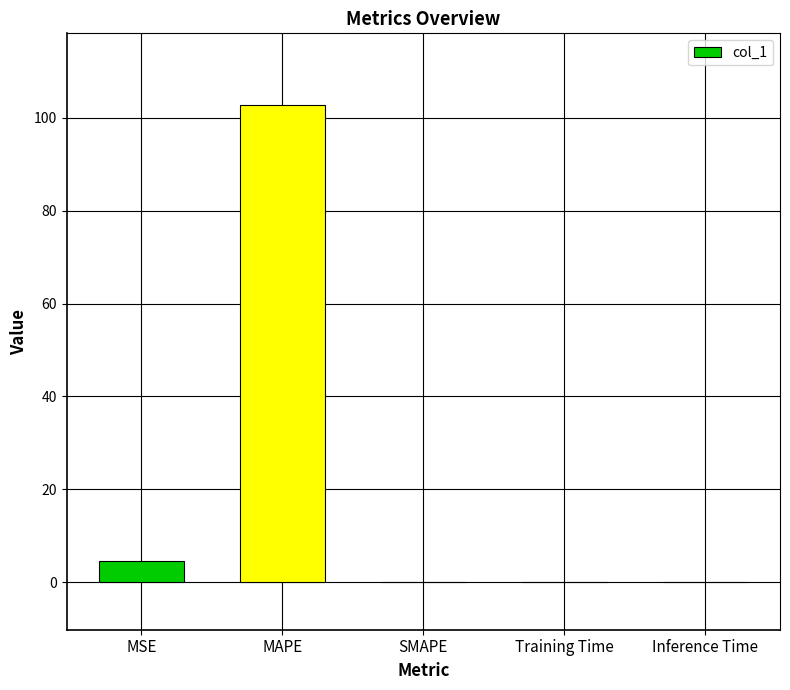

Are the bars horizontal?

No